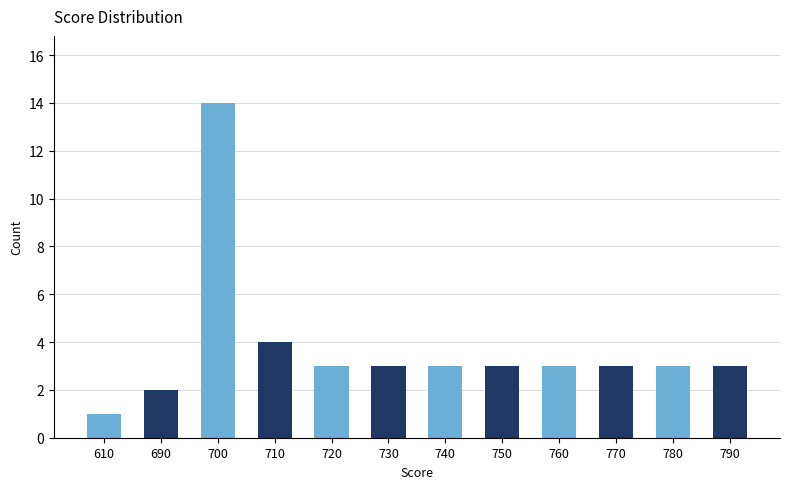

At which label is the value closest to 7?

710